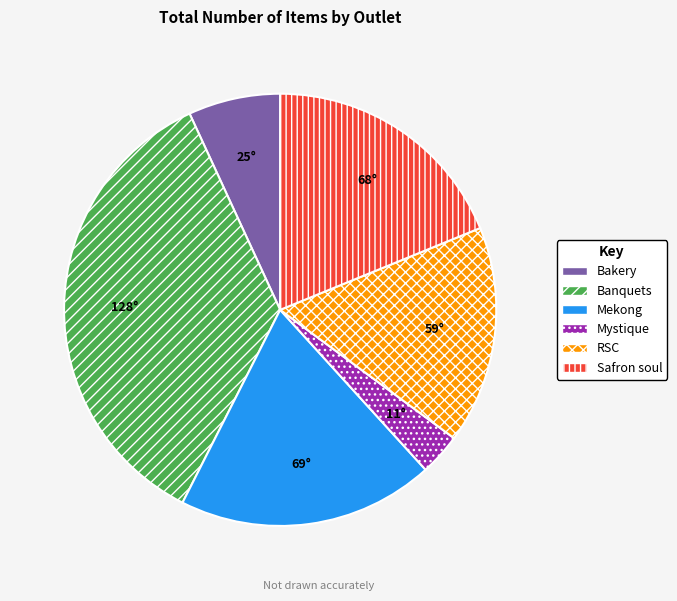

How many segments does this pie chart have?

6